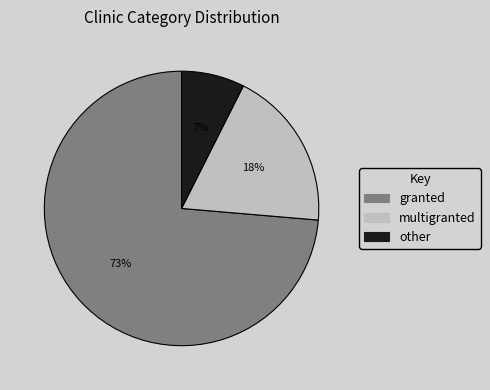

Combined, what portion of the pie is granted and other?

81.1%